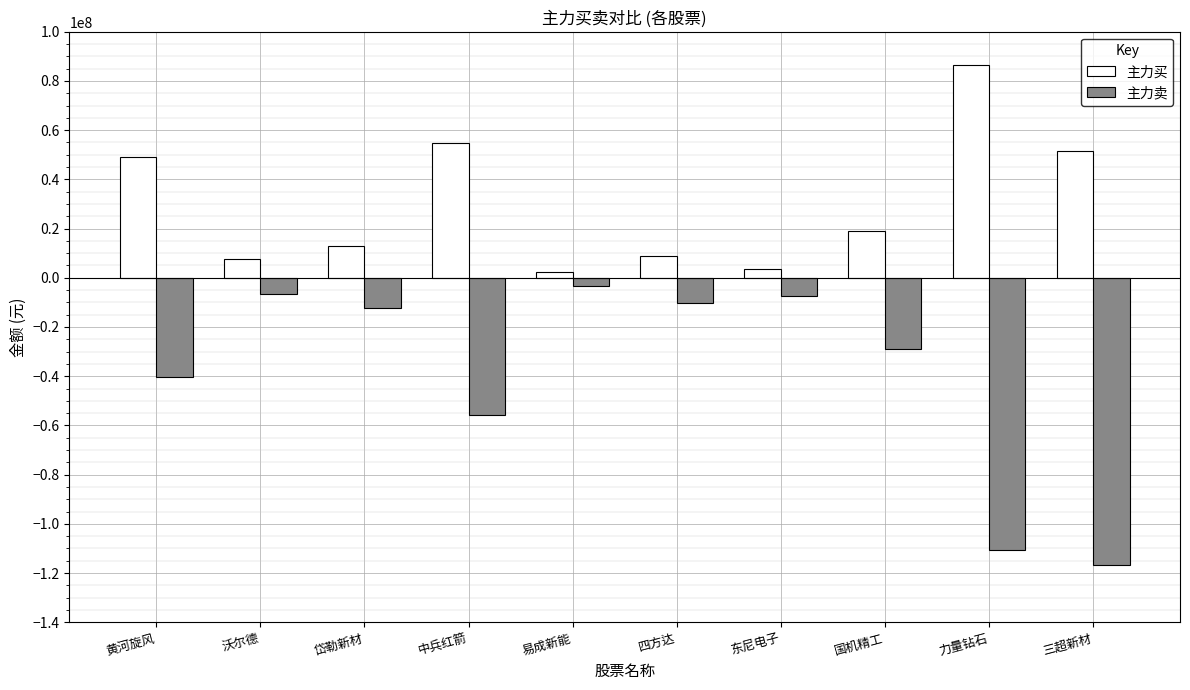

Are the bars grouped side by side (vs. stacked)?

Yes